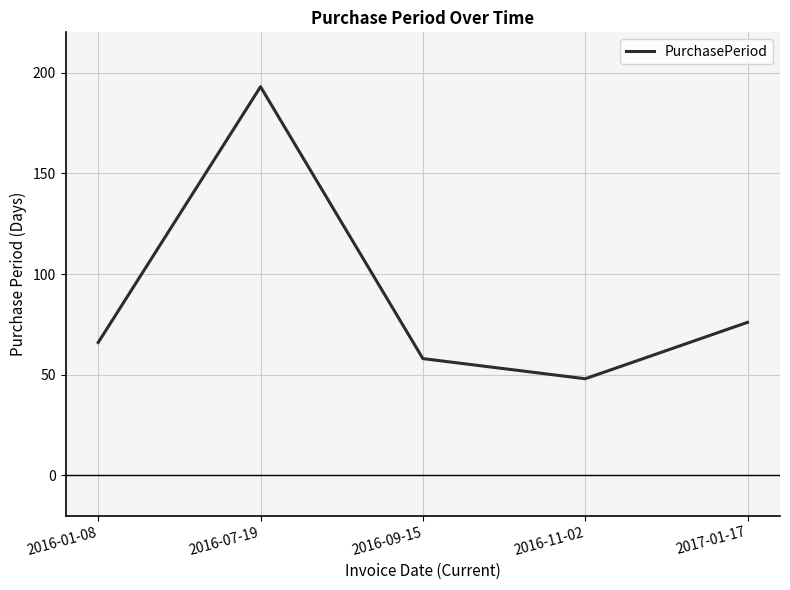

How many series are shown in this chart?

1